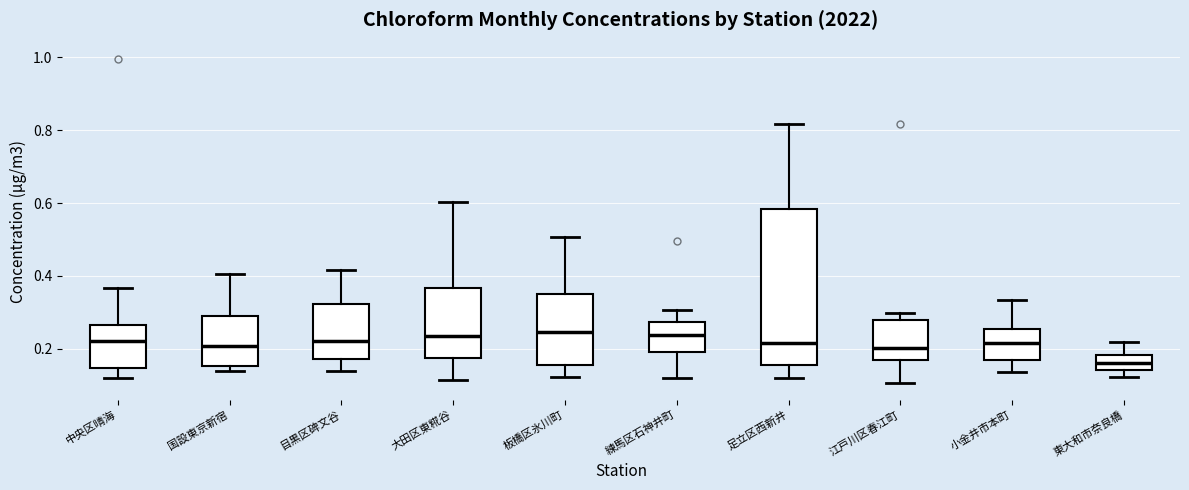

Reading left to right, transcribe this box plot: for each box, give where its median line is, the range the box spans, and where its two whiskers end, as read against the y-axis. The values are not printed on the chart, so give them approximately, as read against the axis.

中央区晴海: median 0.22, box 0.14 to 0.26, whiskers 0.12 to 0.36
国設東京新宿: median 0.20, box 0.16 to 0.28, whiskers 0.14 to 0.40
目黒区碑文谷: median 0.22, box 0.18 to 0.32, whiskers 0.14 to 0.42
大田区東糀谷: median 0.24, box 0.18 to 0.36, whiskers 0.12 to 0.60
板橋区氷川町: median 0.24, box 0.16 to 0.36, whiskers 0.12 to 0.50
練馬区石神井町: median 0.24, box 0.20 to 0.28, whiskers 0.12 to 0.30
足立区西新井: median 0.22, box 0.16 to 0.58, whiskers 0.12 to 0.82
江戸川区春江町: median 0.20, box 0.16 to 0.28, whiskers 0.10 to 0.30
小金井市本町: median 0.22, box 0.18 to 0.26, whiskers 0.14 to 0.34
東大和市奈良橋: median 0.16, box 0.14 to 0.18, whiskers 0.12 to 0.22